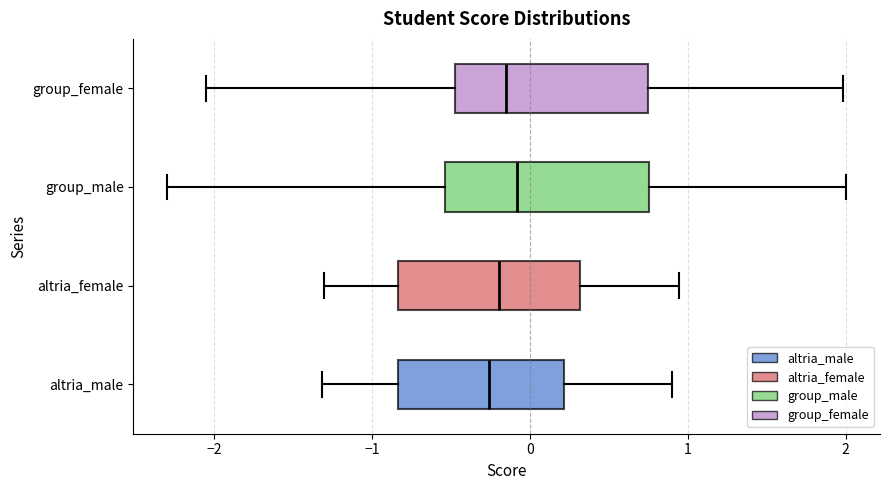

Where does the median line of the box for group_male sit on the x-axis? The values are not printed on the chart, so give them approximately, as read against the axis.

-0.1